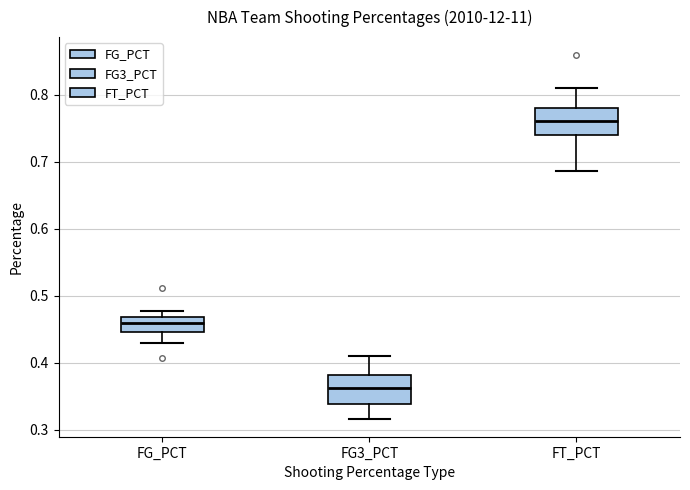

Where does the median line of the box for FG3_PCT sit on the y-axis? The values are not printed on the chart, so give them approximately, as read against the axis.

0.36